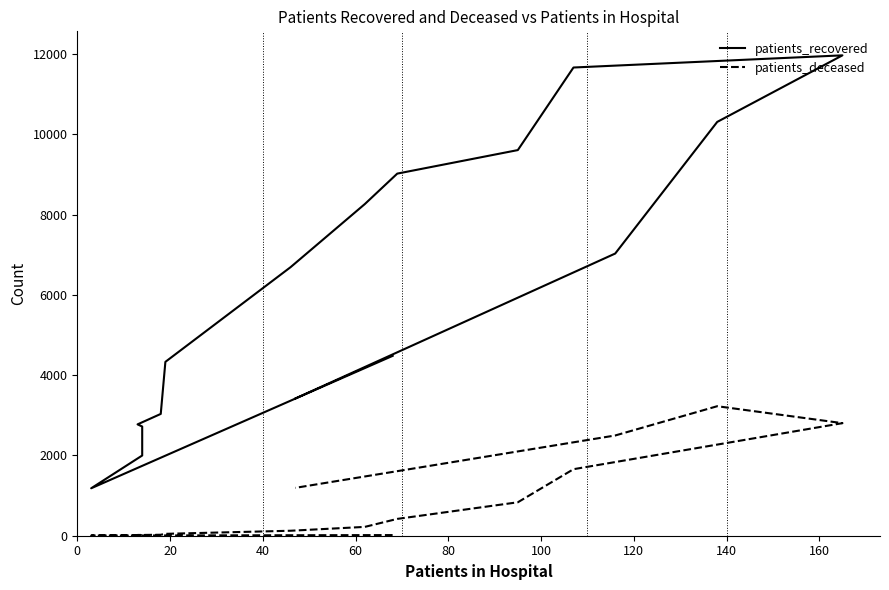

Rank the series by their maximum value, from lowest to highest.

patients_deceased, patients_recovered